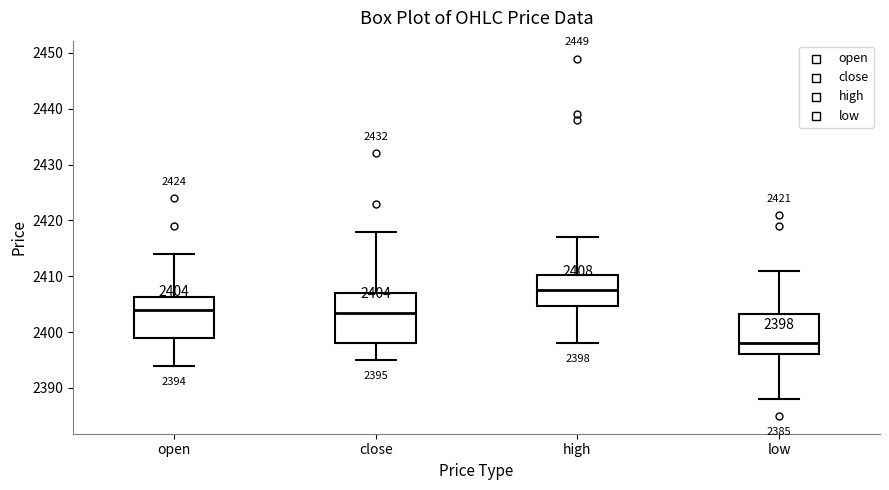

Which box has the highest median line?

high